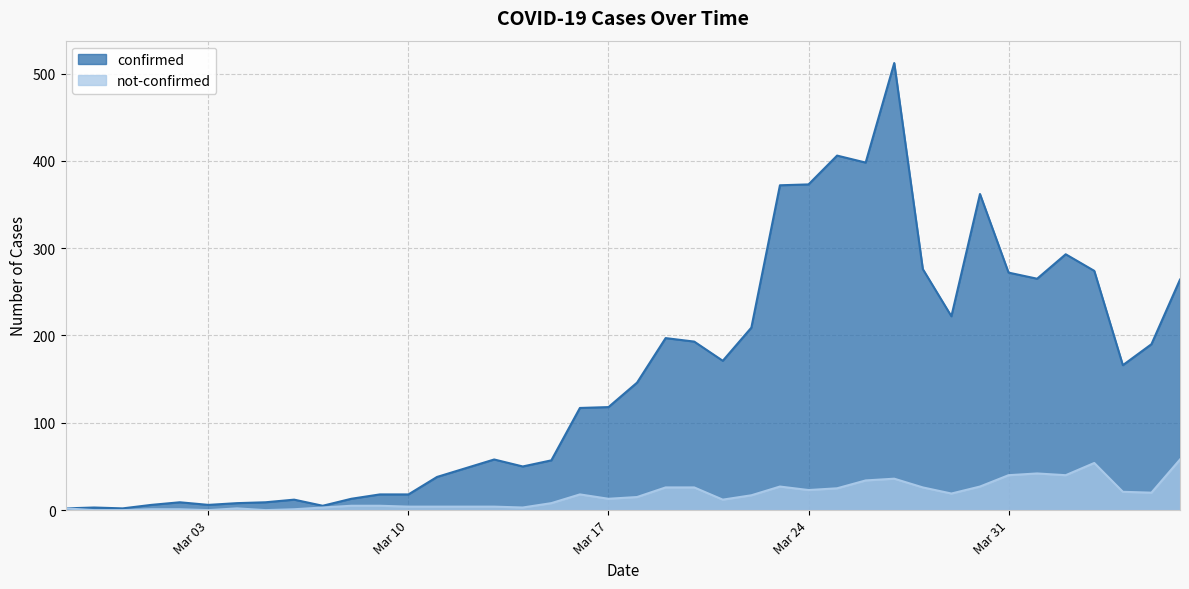

True or false: confirmed and not-confirmed cross at least once.

False